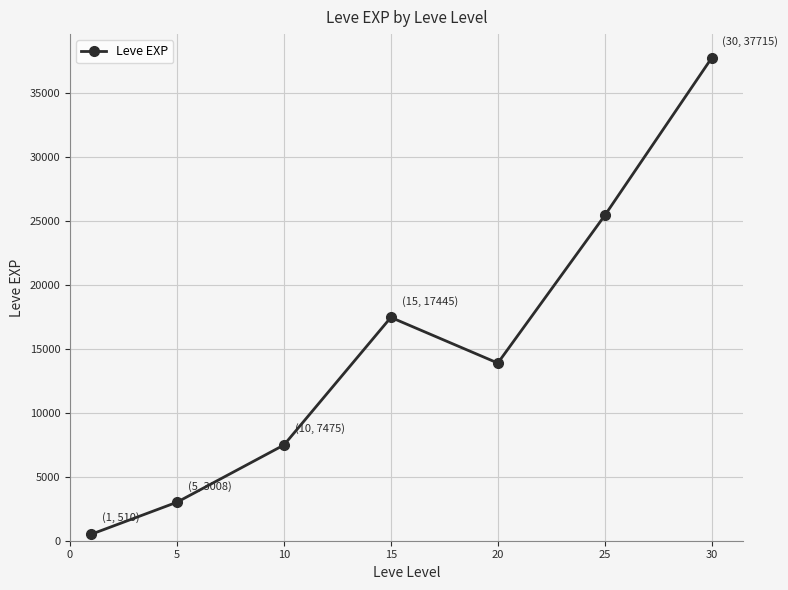

How many values are below 13876?

3